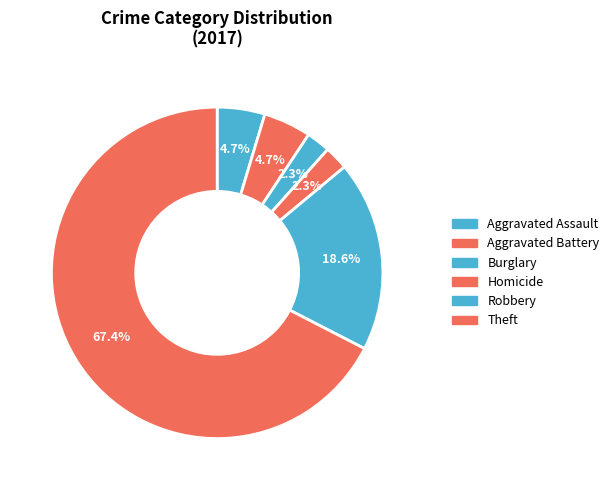

Does any single category account for the majority?

Yes